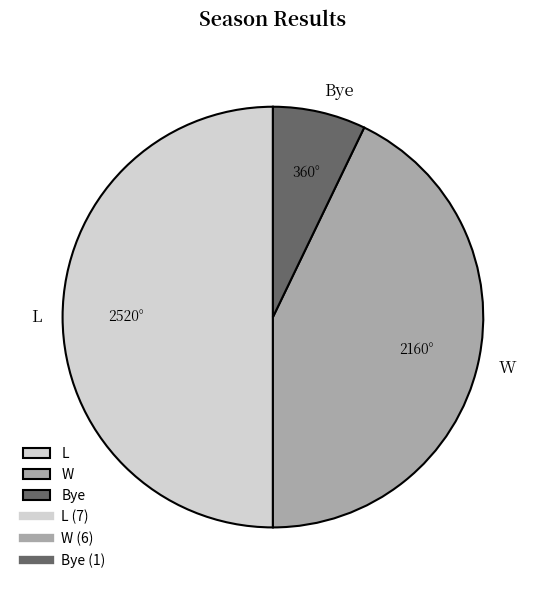

Is it true that L is 61% of the pie?

False